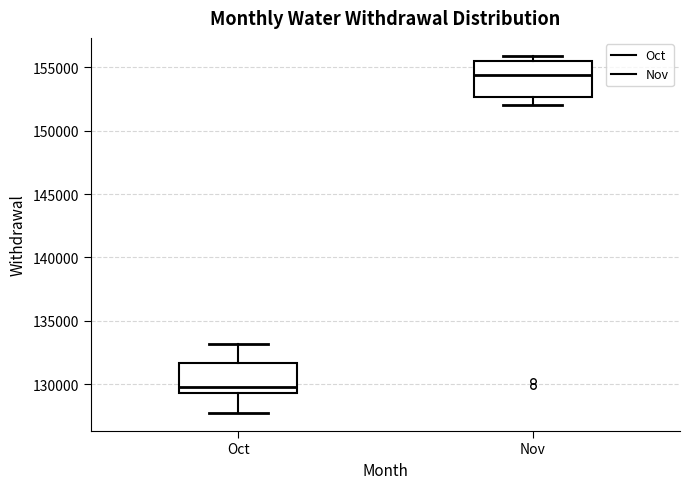

Reading left to right, transcribe this box plot: for each box, give where its median line is, the range the box spans, and where its two whiskers end, as read against the y-axis. The values are not printed on the chart, so give them approximately, as read against the axis.

Oct: median 129500 (just above the box's lower edge), box 129500 to 131500, whiskers 127500 to 133000
Nov: median 154500, box 152500 to 155500, whiskers 152000 to 156000